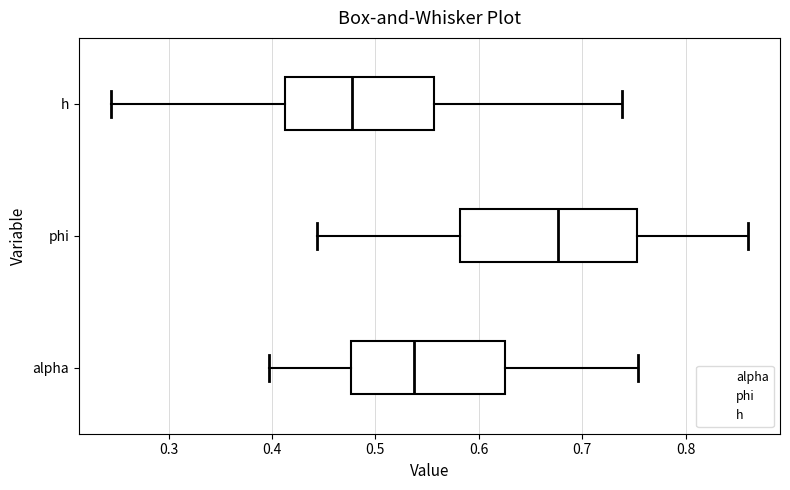

Reading bottom to top, read every box against the x-axis: the position of its median line, the range the box covers, and the ends of its whiskers. The values are not printed on the chart, so give them approximately, as read against the axis.

alpha: median 0.54, box 0.48 to 0.63, whiskers 0.40 to 0.75
phi: median 0.68, box 0.58 to 0.75, whiskers 0.44 to 0.86
h: median 0.48, box 0.41 to 0.56, whiskers 0.24 to 0.74